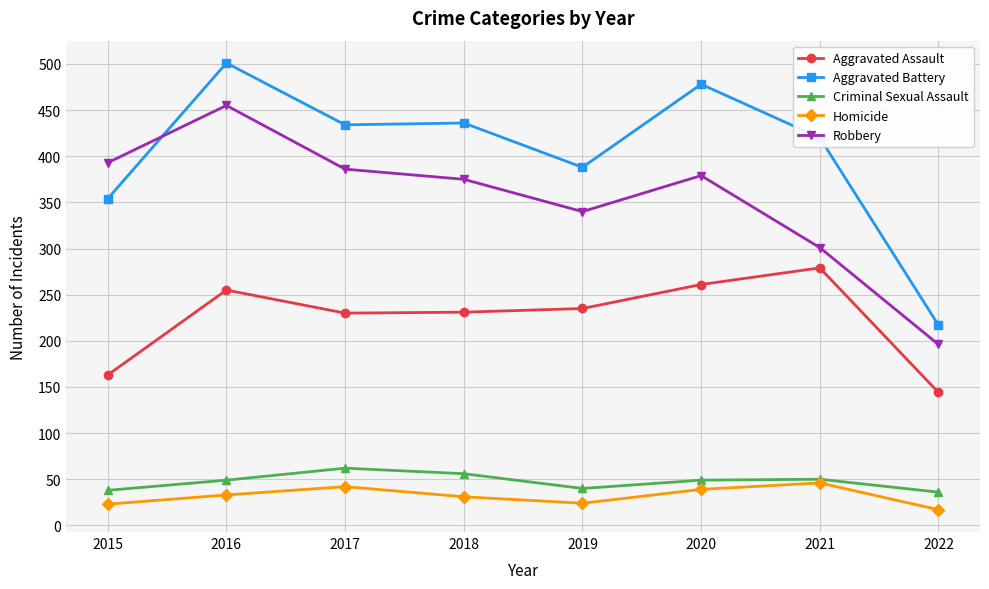

True or false: Aggravated Battery has more than 1 points higher than both neighbors.

True